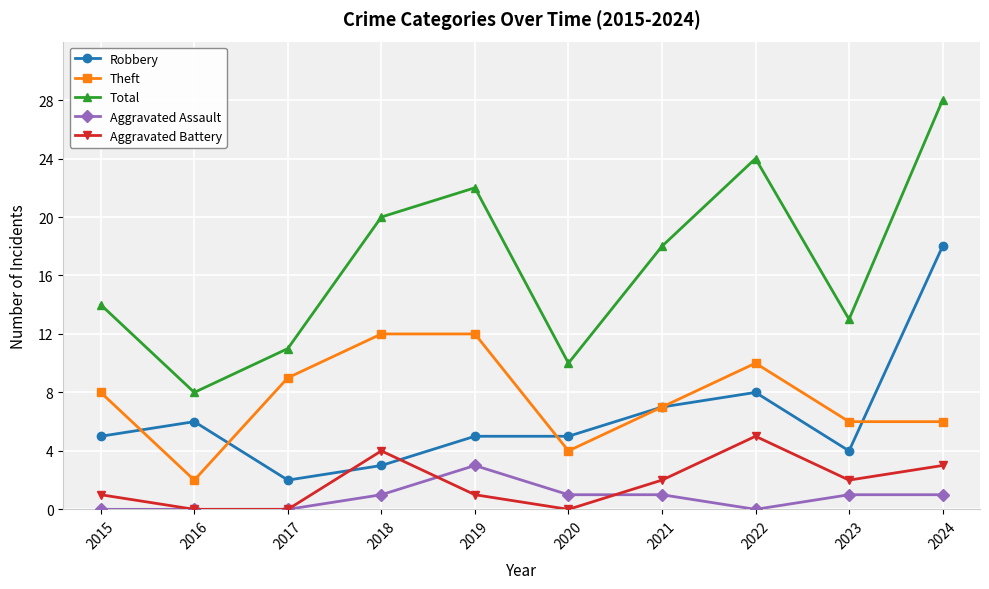

True or false: Robbery and Aggravated Battery intersect in this chart.

True